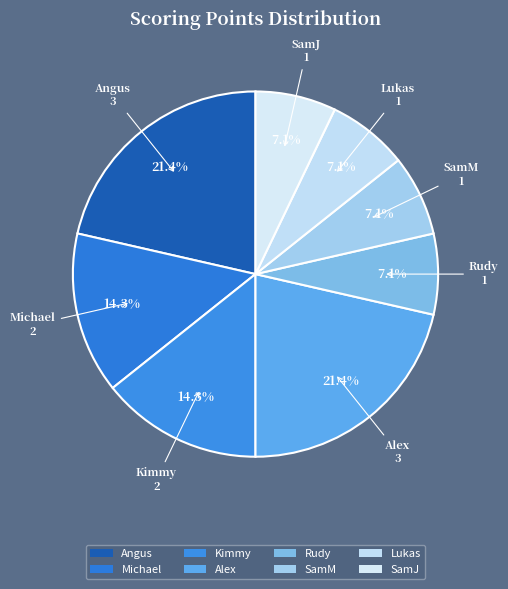

To the nearest percent, what percentage of the pie is Kimmy?

14%